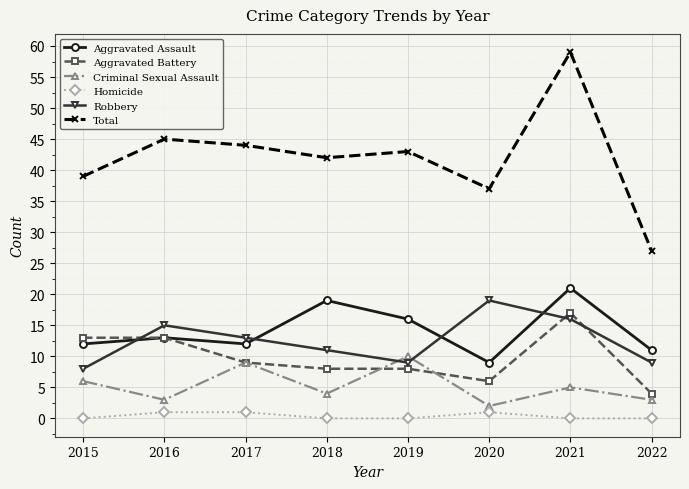

What is the sum of the Aggravated Battery values at 2016 and 2018?

21